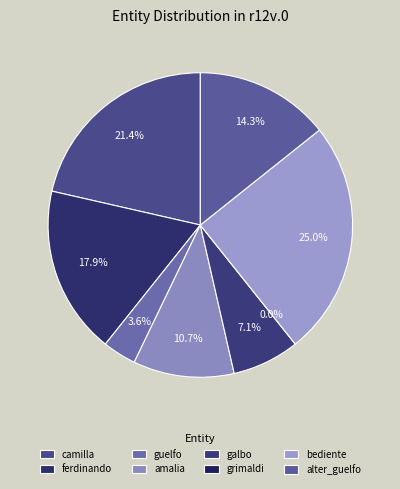

To the nearest percent, what is the difference between the bediente and galbo slice percentages?

18%